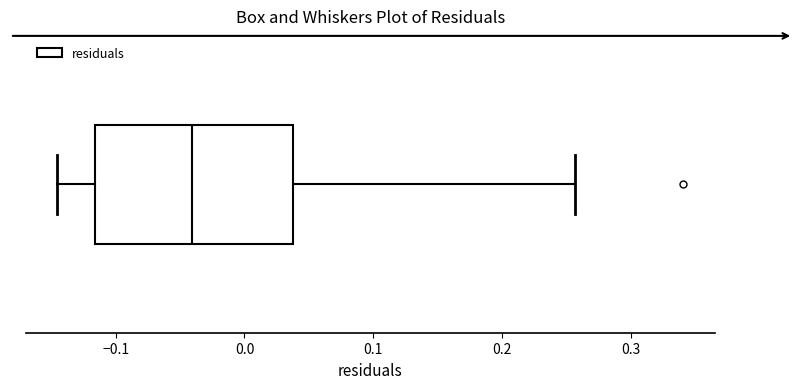

Where is the right edge of the box on the x-axis? The values are not printed on the chart, so give them approximately, as read against the axis.

0.04